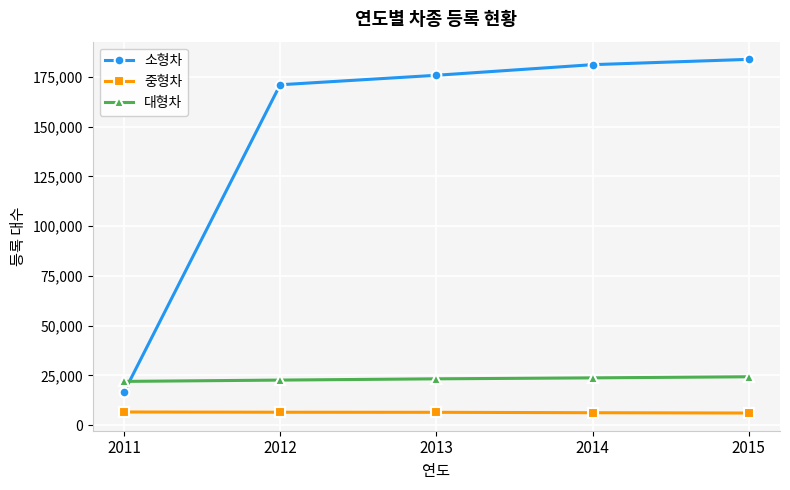

Which series ends up on top after the final intersection of 소형차 and 대형차?

소형차